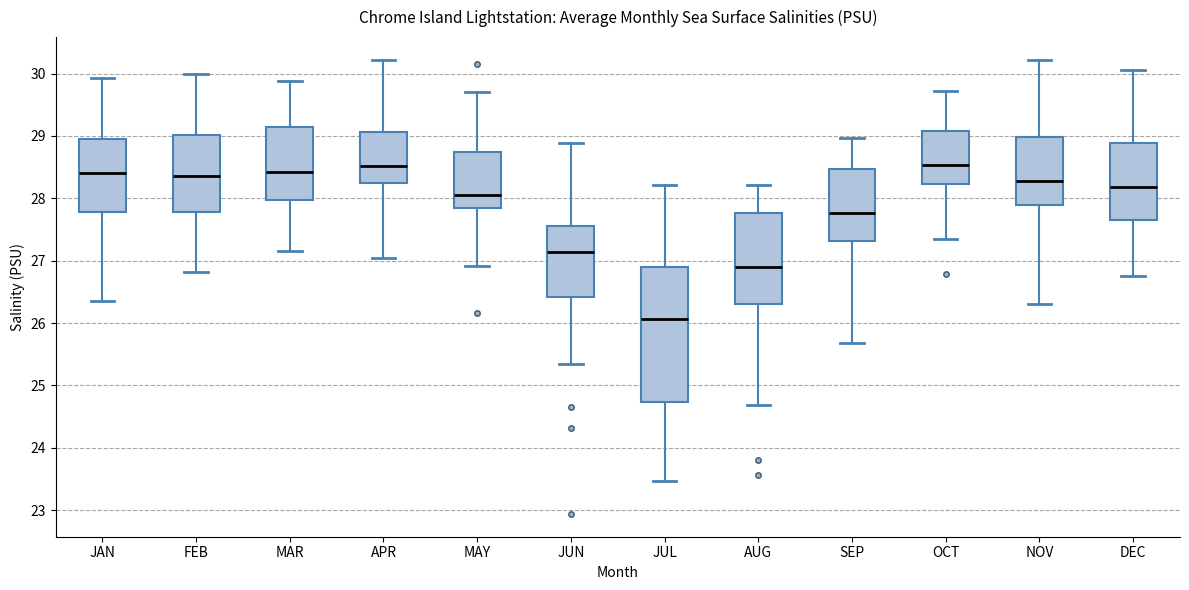

Comparing the boxes themselves (not the whiskers), which one is the tallest?

JUL